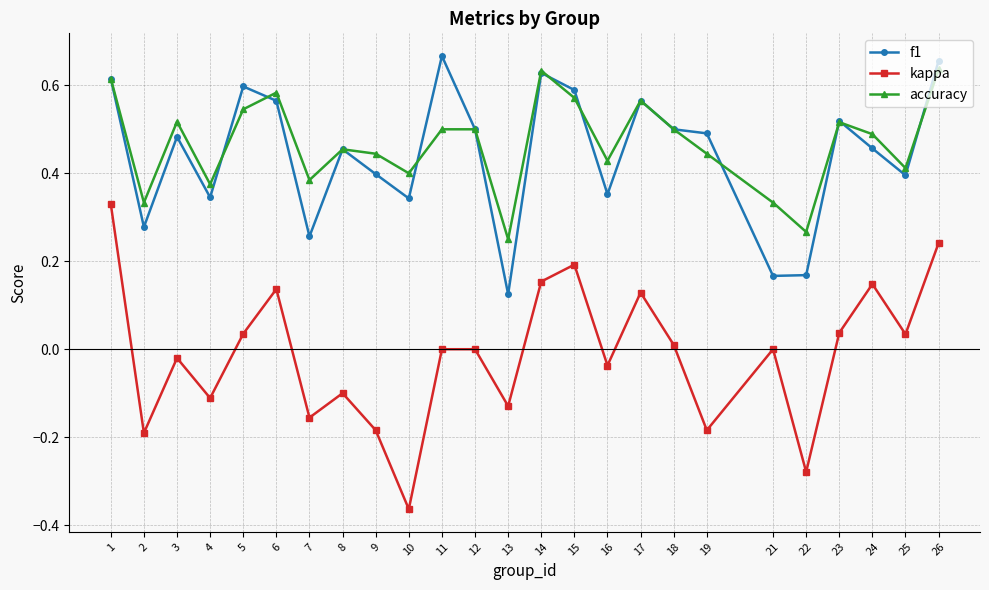

The f1 series shows 0.3 at 5. True or false?

False